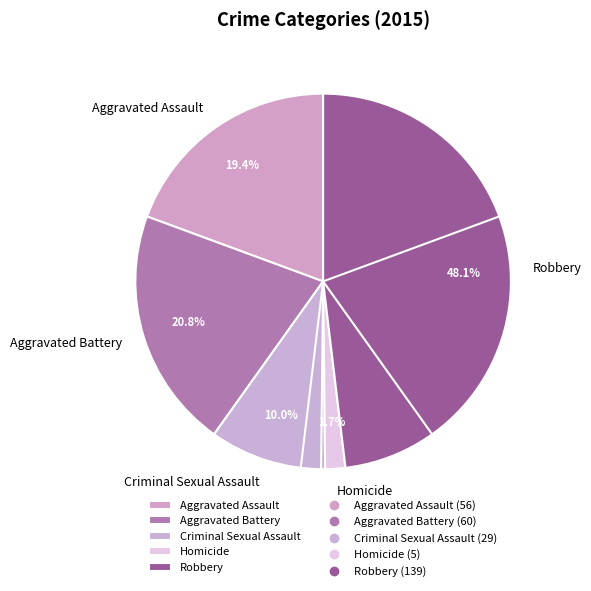

Does Aggravated Assault account for over 50% of the chart?

No